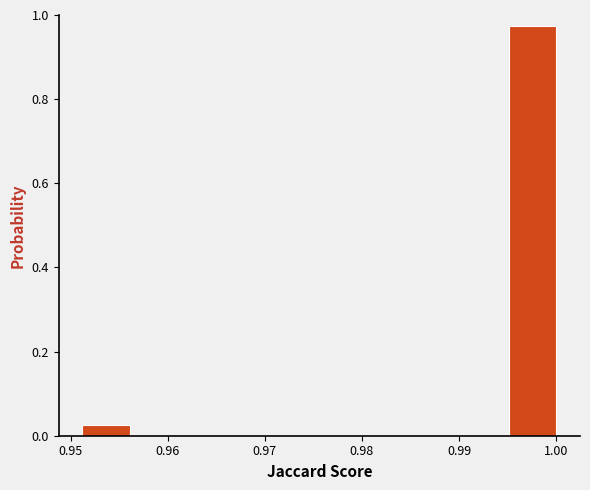

Reading left to right, transcribe this chart: for each bar, give the range it covers on the x-axis and its height. Neither the bar edges nor the heights are printed on the chart, so give them approximately, as read against the axes.

0.951 to 0.956: 0.02
0.956 to 0.961: 0
0.961 to 0.966: 0
0.966 to 0.971: 0
0.971 to 0.976: 0
0.976 to 0.980: 0
0.980 to 0.985: 0
0.985 to 0.990: 0
0.990 to 0.995: 0
0.995 to 1.000: 0.98